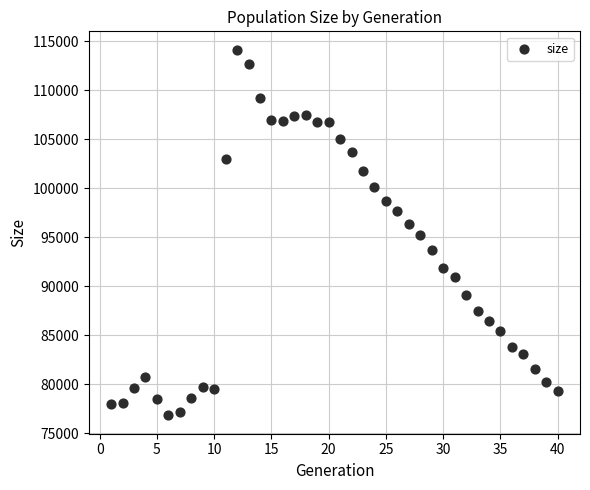

What is the range of Y values (max minus min)?

37319